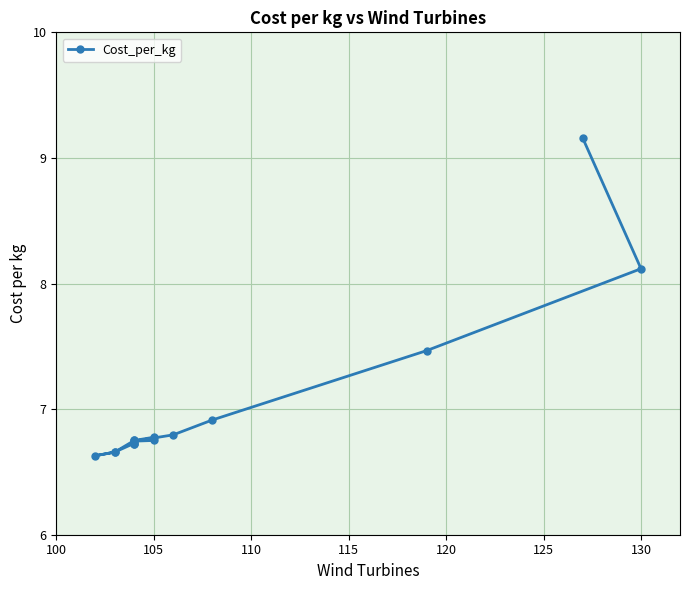

Reading left to right, what are all the values shown in this chart?

6.7	6.7	6.6	6.7	6.8	6.7	6.7	6.8	6.8	6.8	6.7	6.8	6.9	7.5	8.1	9.2